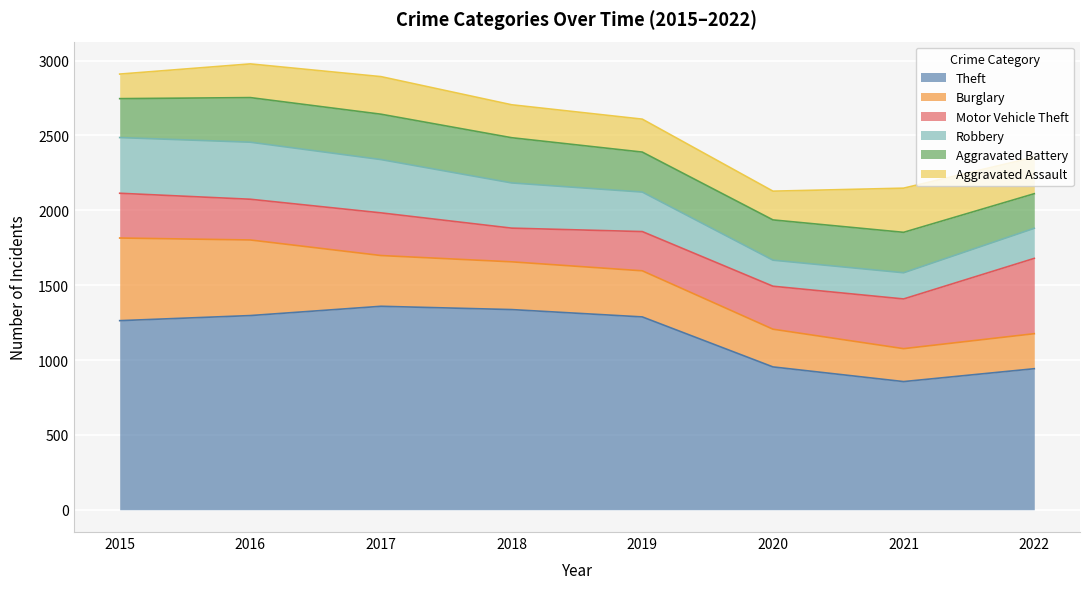

True or false: Aggravated Assault has a value of 523 at 2021.

False